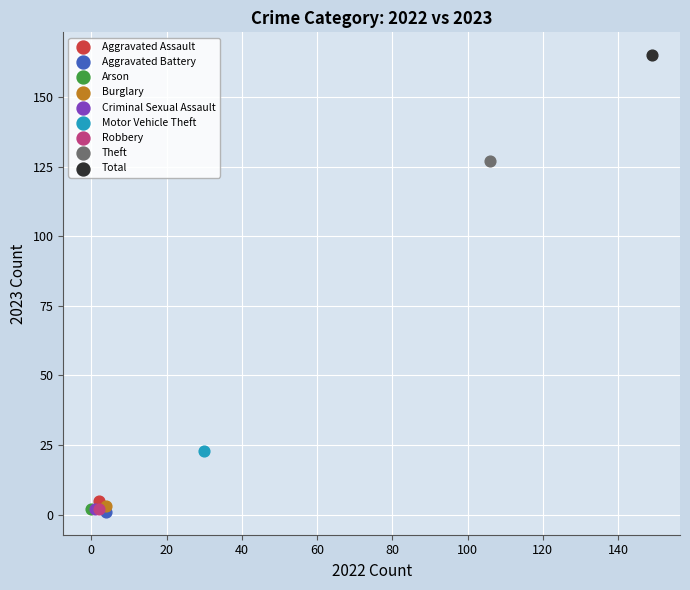

Which series contains the highest Y value?

Total